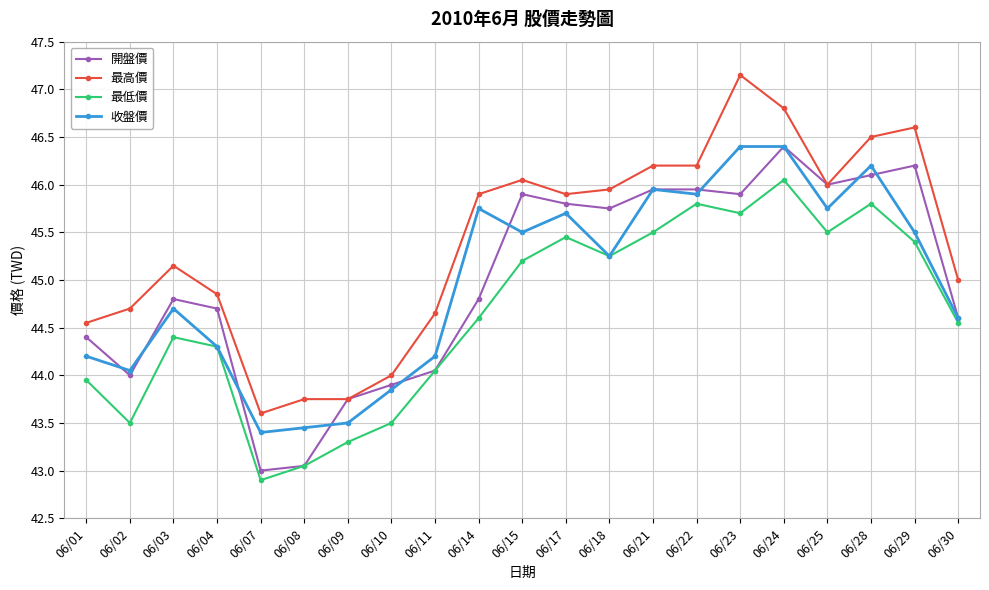

How many interior local valleys does the 收盤價 series have?

6